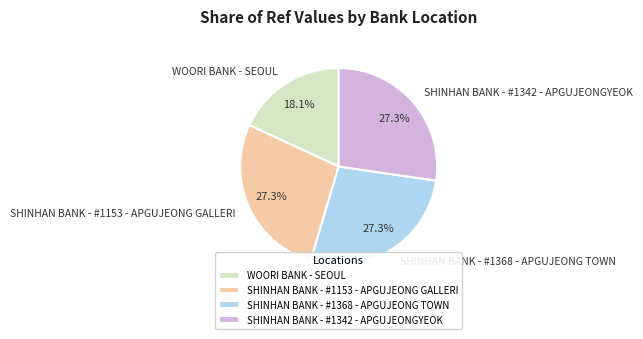

Do SHINHAN BANK - #1342 - APGUJEONGYEOK and SHINHAN BANK - #1153 - APGUJEONG GALLERI together represent more than half of the pie?

Yes